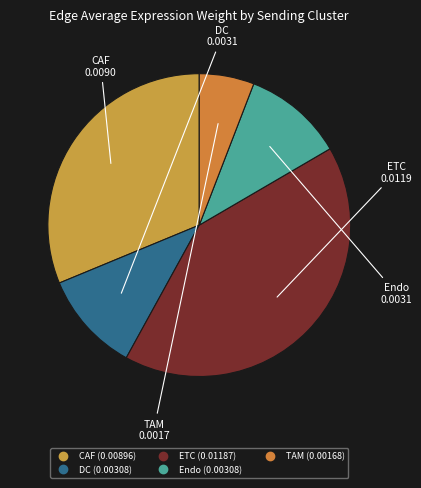

Count the number of slices in the pie.

5